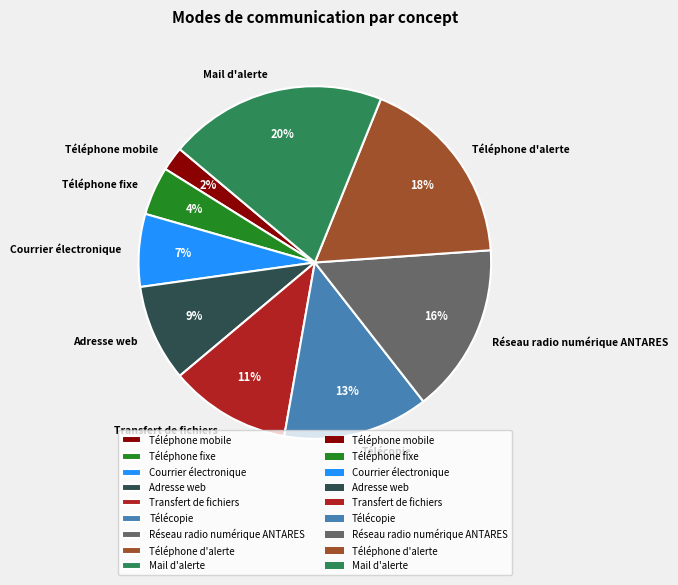

Which has a higher value, Courrier électronique or Transfert de fichiers?

Transfert de fichiers